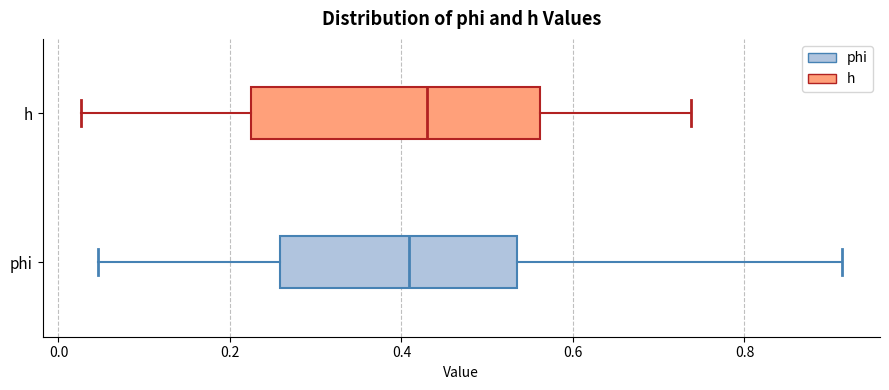

Which box has the furthest to the right median line?

h